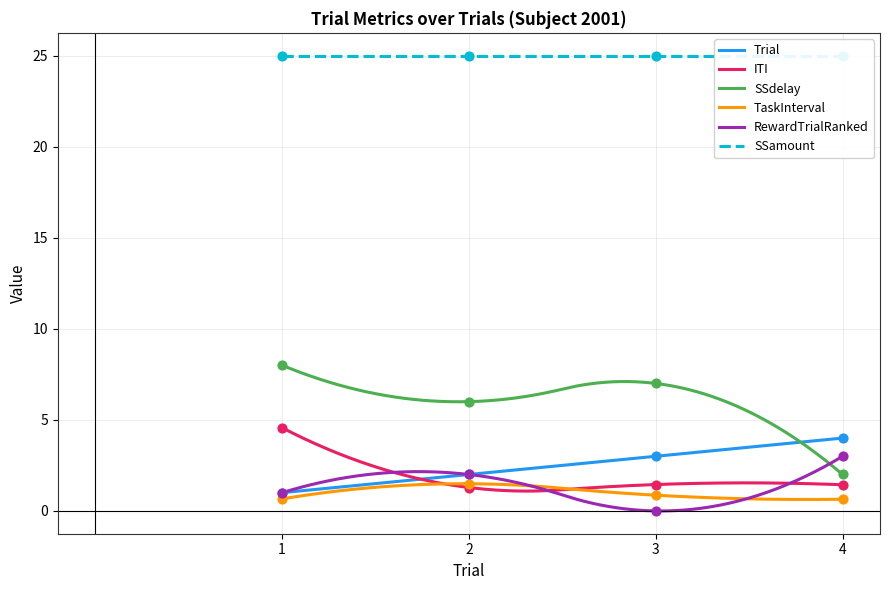

At how many categories does at least one series exceed 3?

4